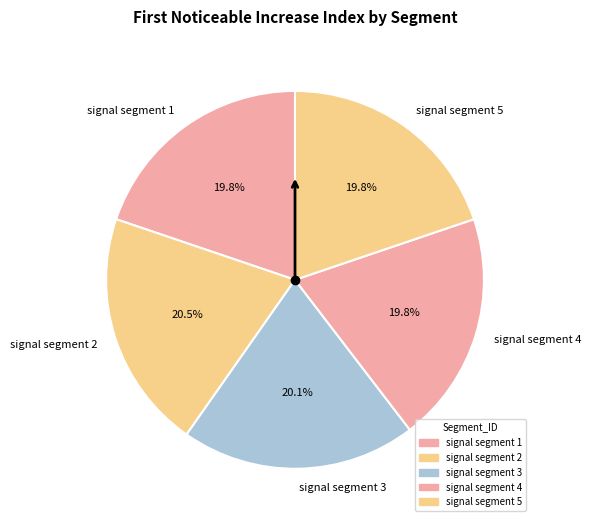

What is the total percentage of signal segment 5 and signal segment 3?

39.9%